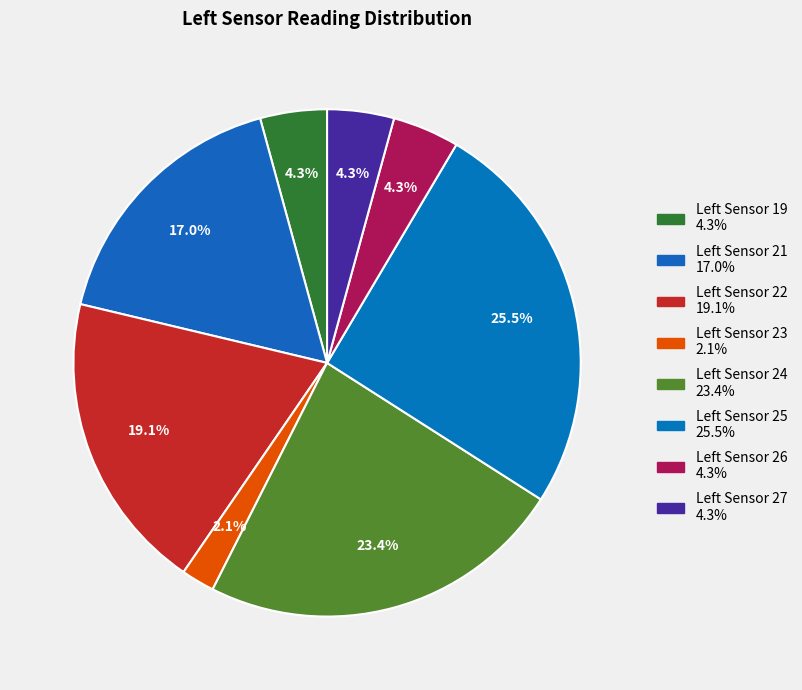

How many slices are in this pie chart?

8